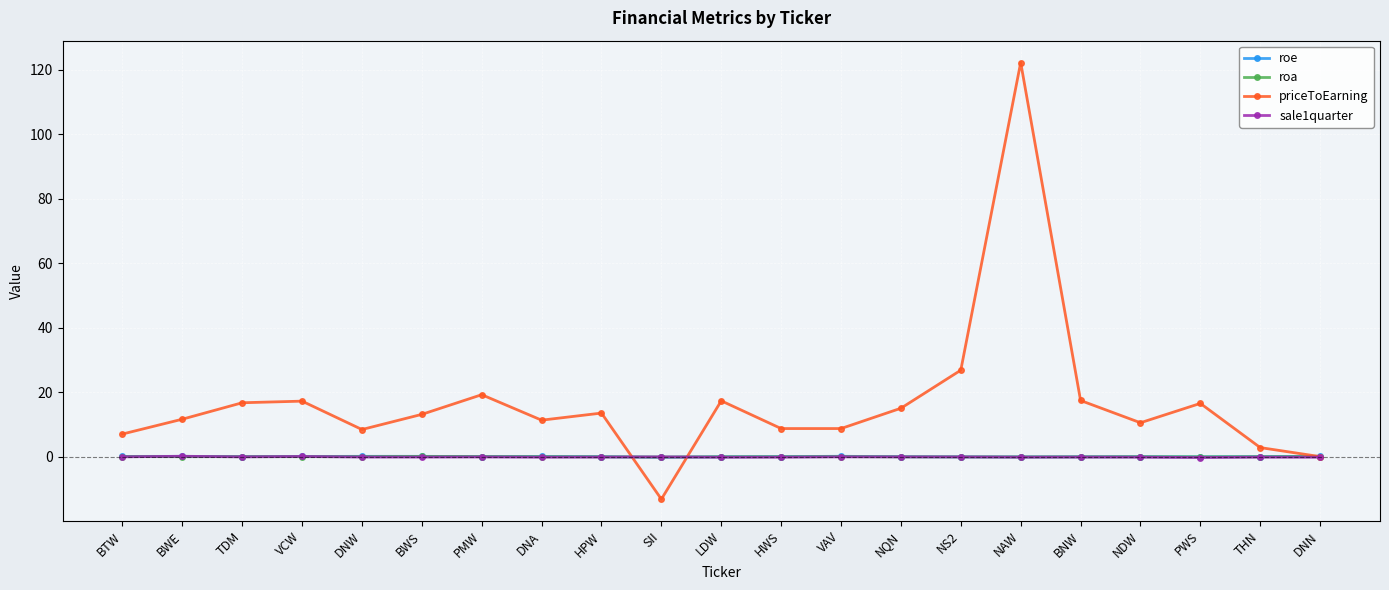

Where do sale1quarter and roa first cross each other?

BTW and BWE